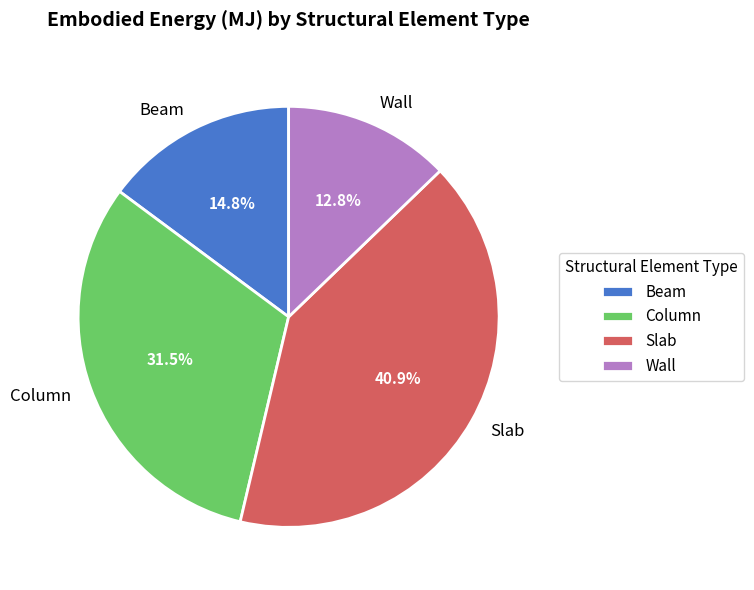

How many segments does this pie chart have?

4